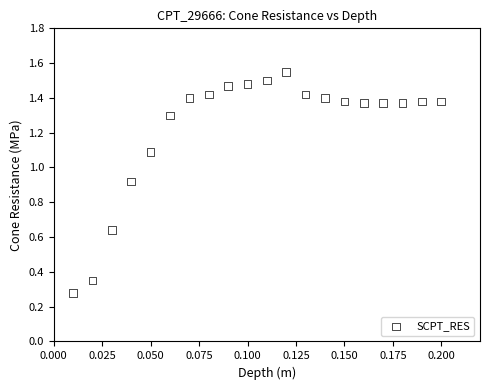

What is the range of Y values (max minus min)?

1.3